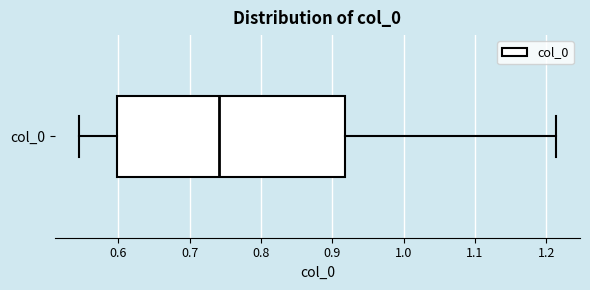

Transcribe this box plot: give where the median line is, the range the box spans, and where the two whiskers end, as read against the x-axis. The values are not printed on the chart, so give them approximately, as read against the axis.

median 0.74, box 0.60 to 0.92, whiskers 0.54 to 1.21